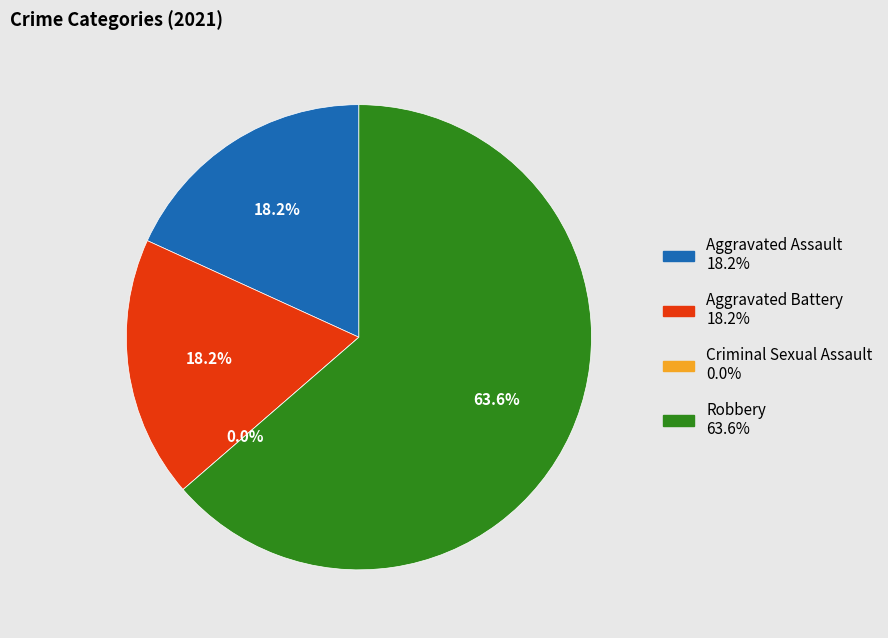

To the nearest percent, what is the difference between the Aggravated Assault and Robbery slice percentages?

45%